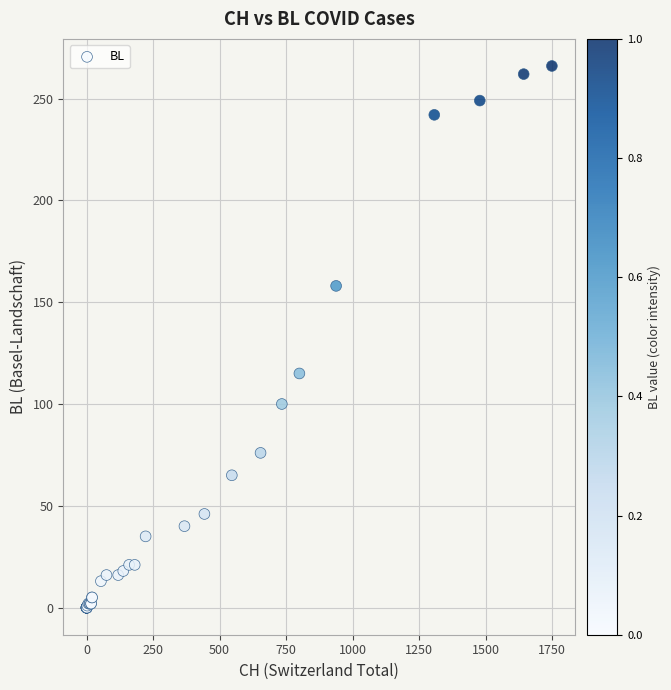

What Y value in the scatter plot is closest to 133?

115